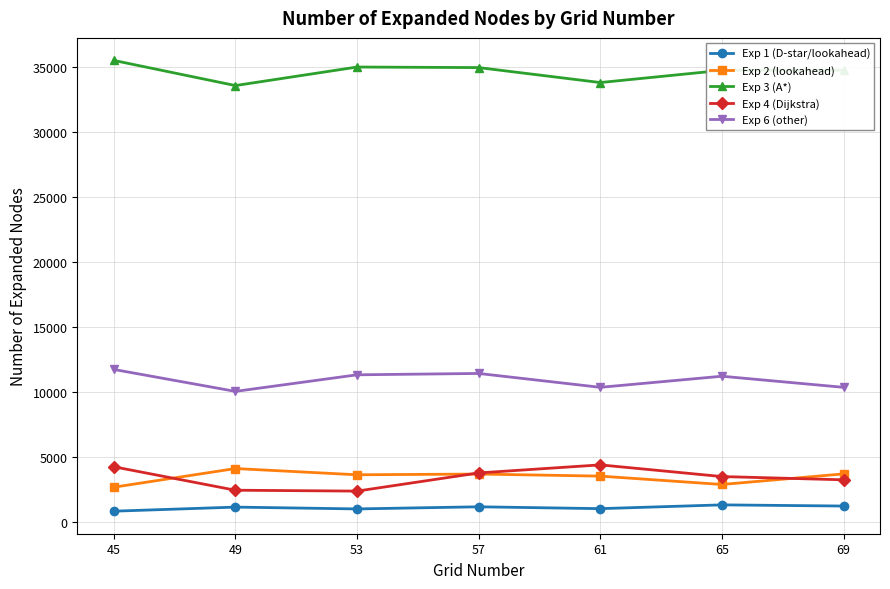

What is the difference between the maximum and minimum values in the Exp 3 (A*) series?

1935